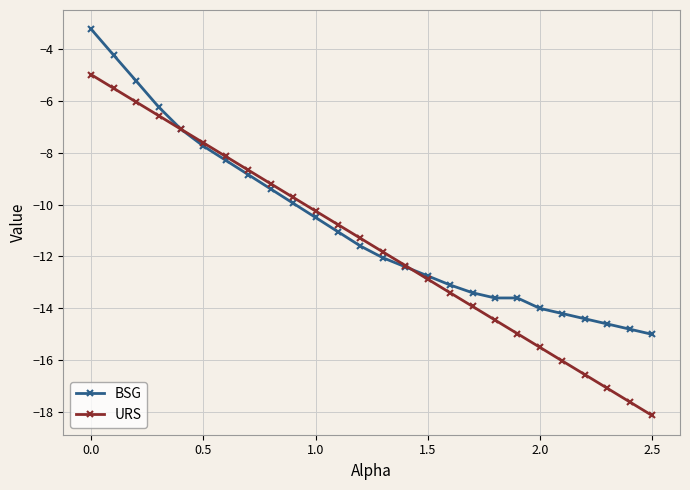

Which series has the widest spread of values?

URS